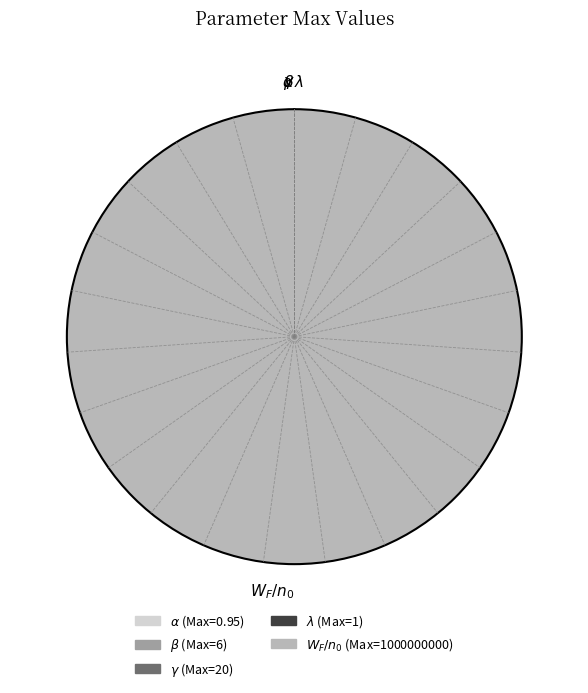

Does any single category account for the majority?

Yes